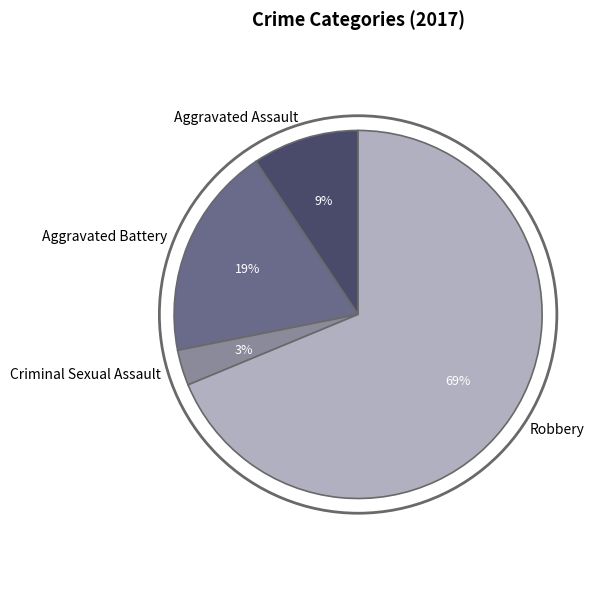

Count the number of slices in the pie.

4